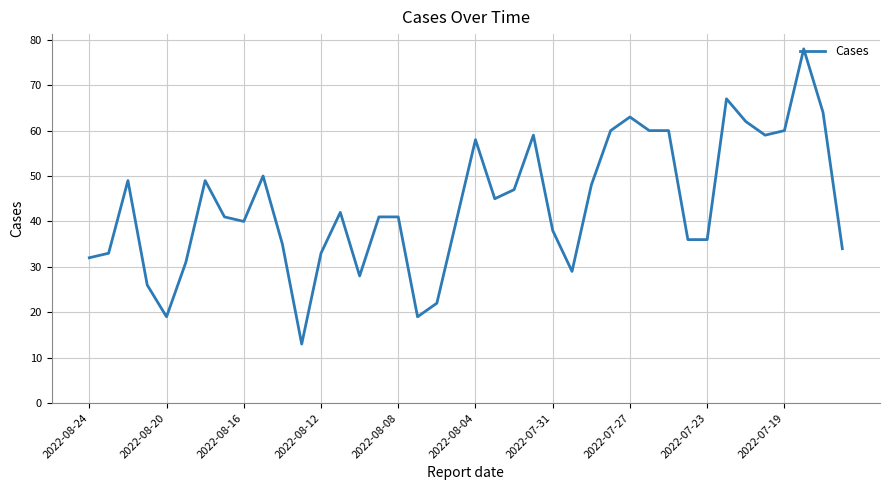

What is the greatest value displayed?

78